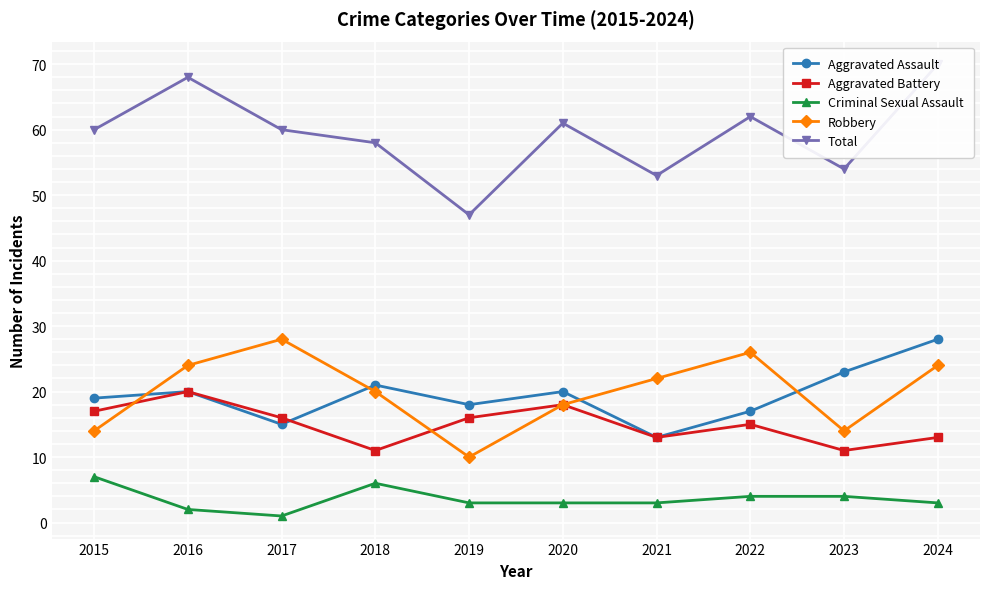

The Aggravated Battery series shows 8 at 2019. True or false?

False